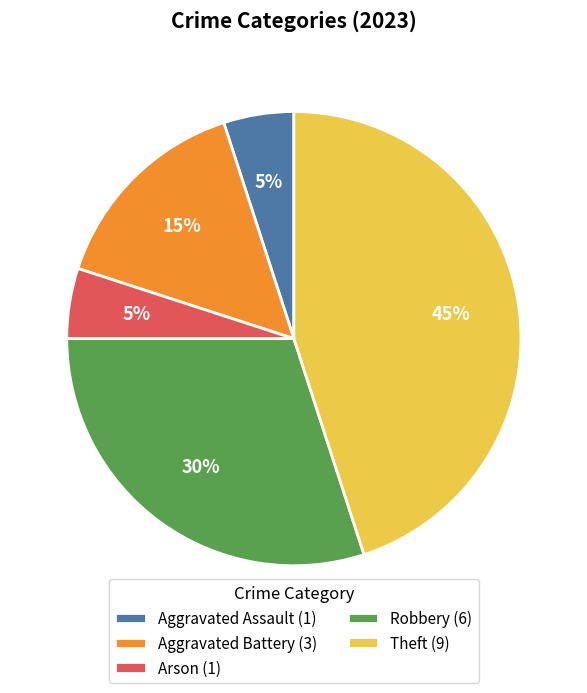

Is it true that Arson (1) is 5% of the pie?

True